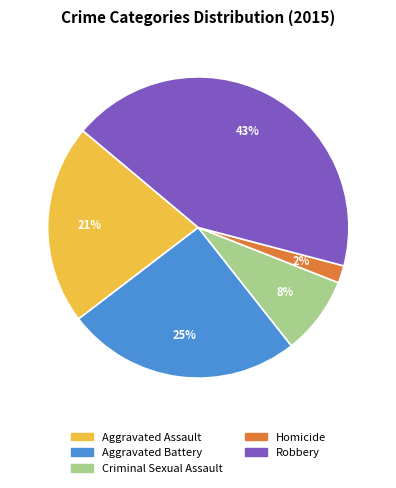

To the nearest percent, what is the average slice percentage?

20%